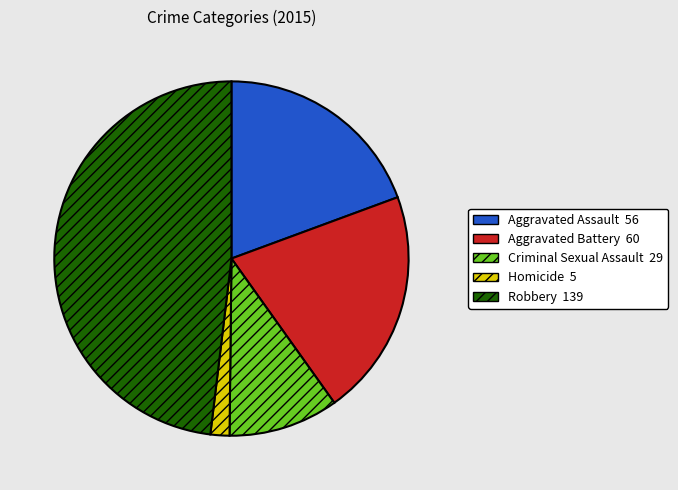

Rank the categories by value from lowest to highest.

Homicide, Criminal Sexual Assault, Aggravated Assault, Aggravated Battery, Robbery